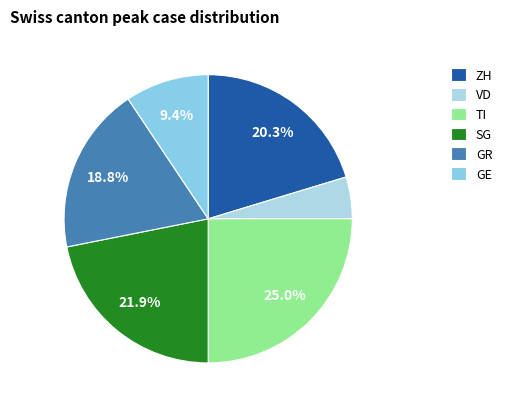

Rank the categories by value from lowest to highest.

VD, GE, GR, ZH, SG, TI